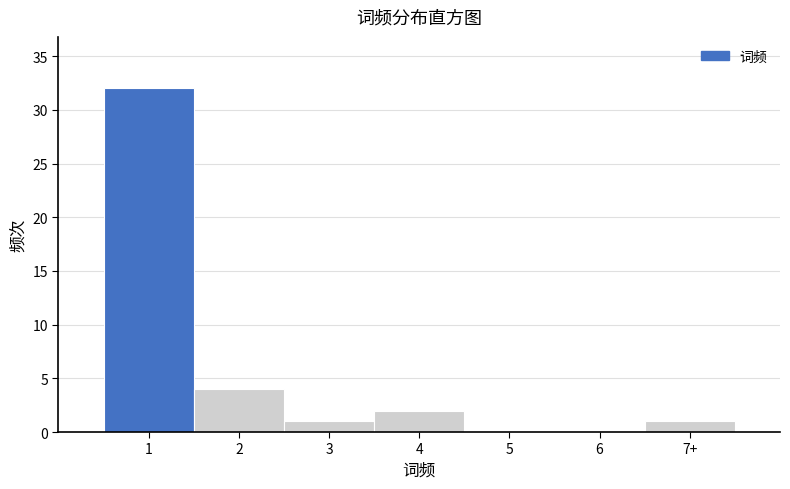

Reading left to right, list all the values displayed in this chart.

1=32	2=4	3=1	4=2	5=0	6=0	7+=1